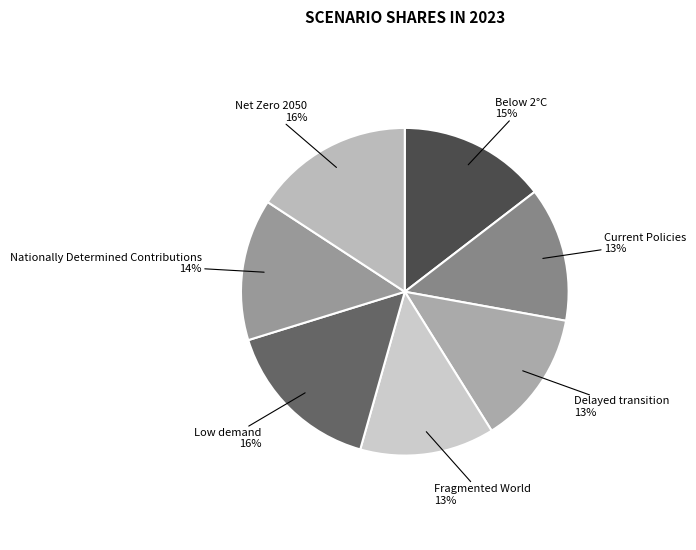

Is the sum of Current Policies and Nationally Determined Contributions greater than half?

No